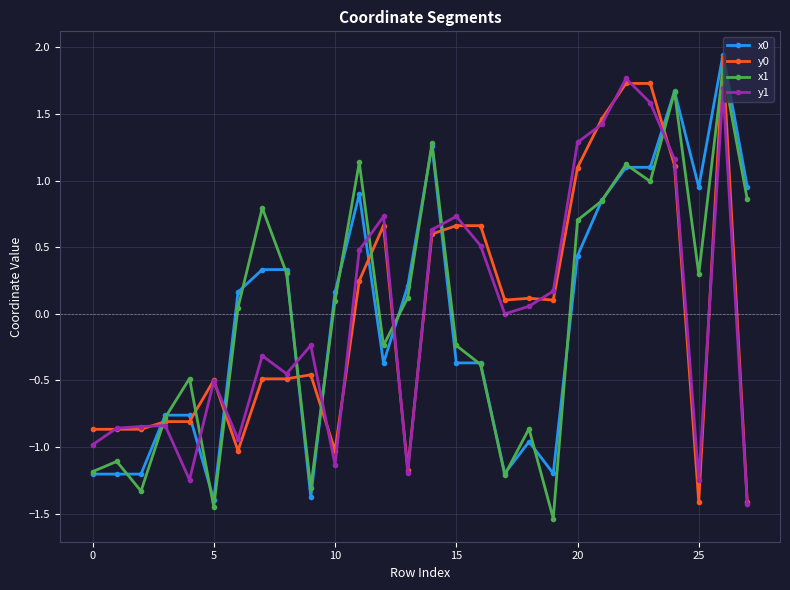

True or false: y1 has more than 1 interior local peaks.

True